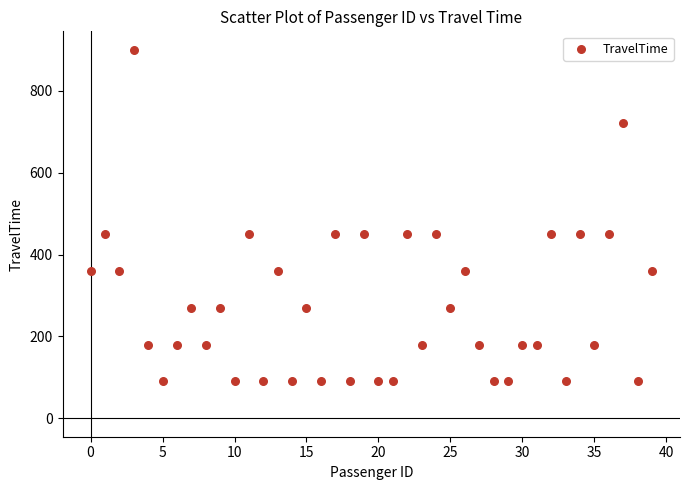

What is the range of Y values (max minus min)?

810.0